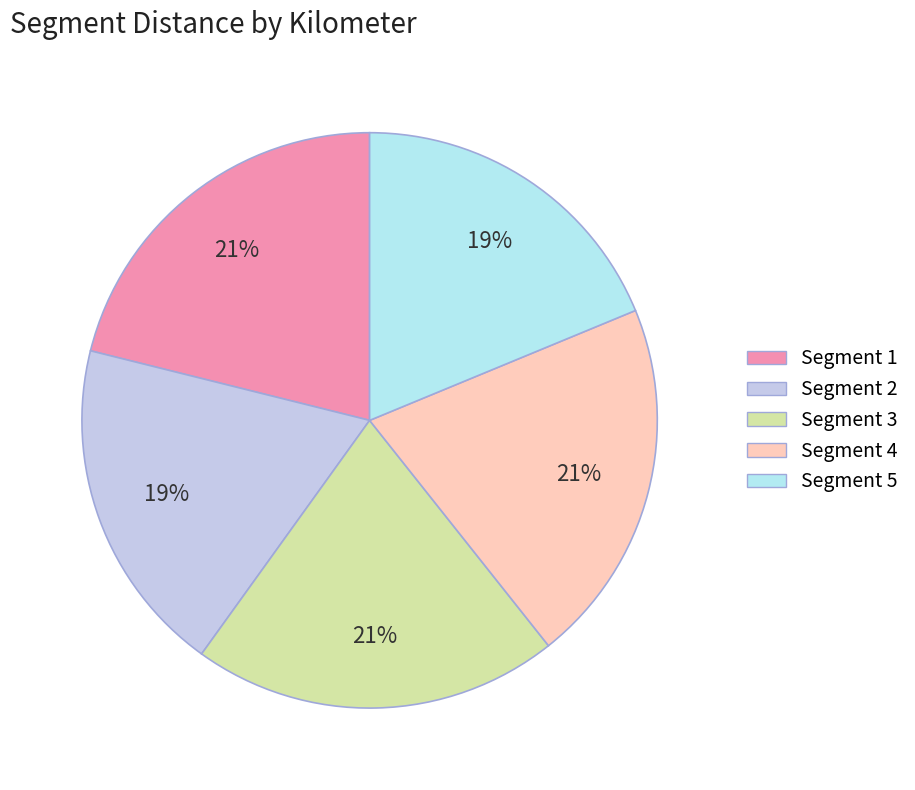

Rank the categories by value from lowest to highest.

5, 2, 4, 3, 1